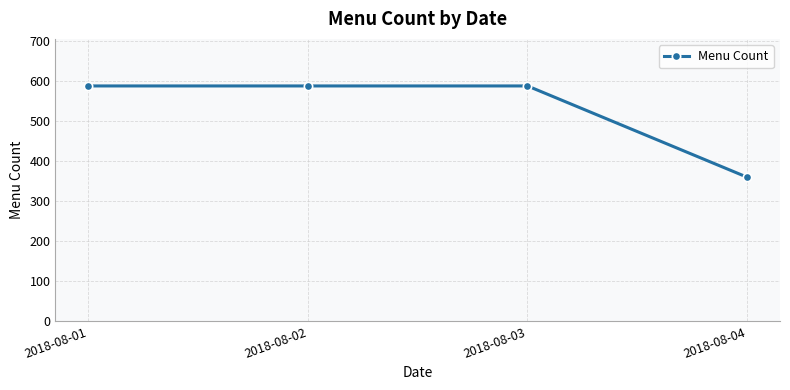

Does the chart have visible grid lines?

Yes